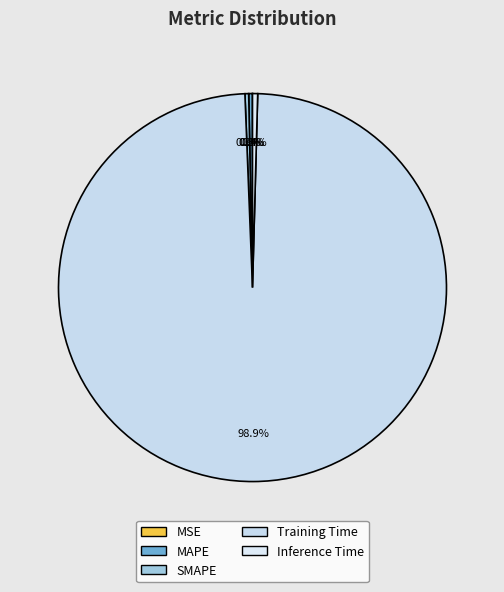

Combined, do MSE and MAPE account for over 50%?

No